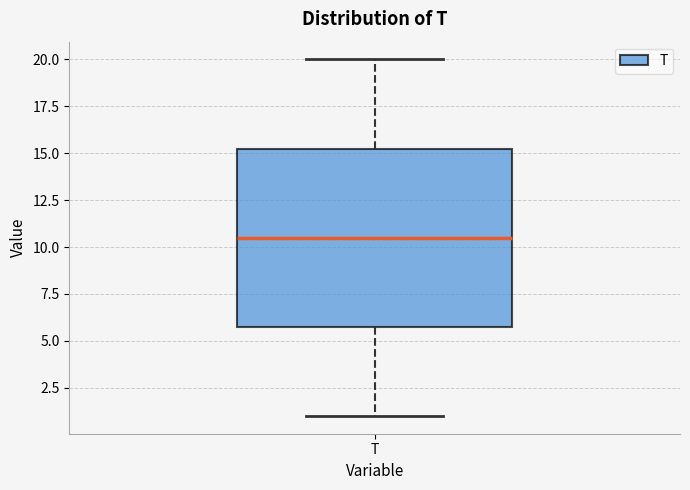

Where does the lower whisker of the box for T end on the y-axis? The values are not printed on the chart, so give them approximately, as read against the axis.

1.0